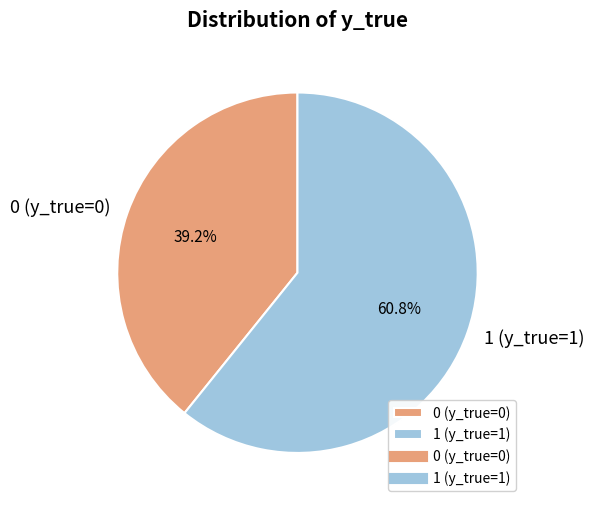

Which slice is the largest?

1